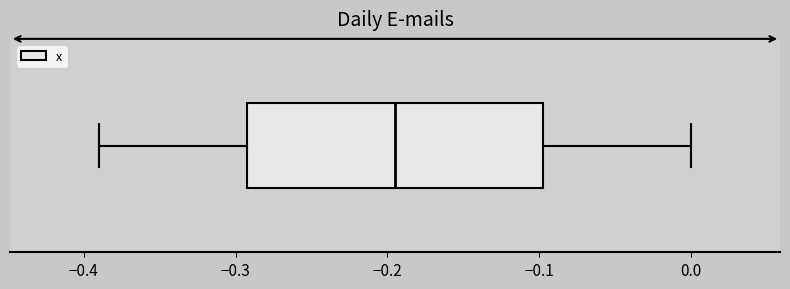

Read this box plot against the x-axis: the position of the median line, the range covered by the box, and the ends of both whiskers. The values are not printed on the chart, so give them approximately, as read against the axis.

median -0.19, box -0.29 to -0.10, whiskers -0.39 to 0.00